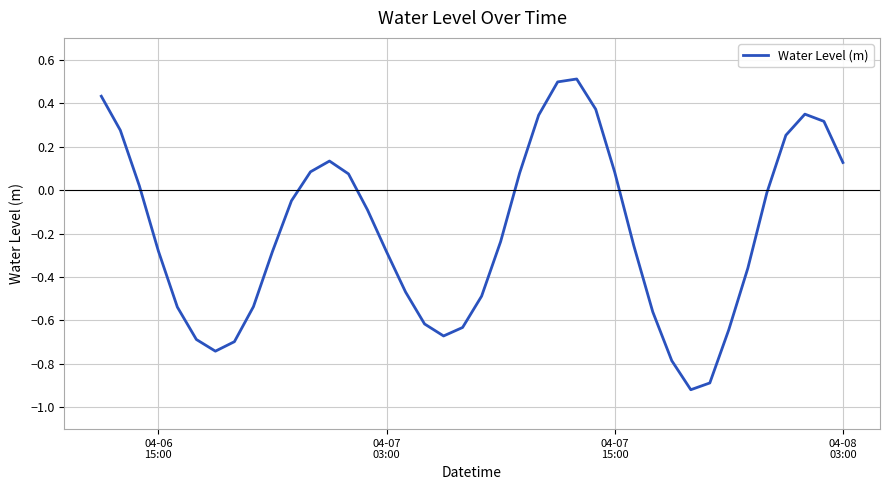

What is the greatest value displayed?

0.5